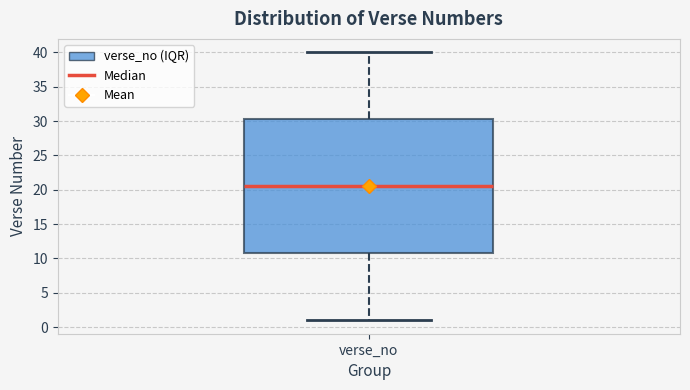

Where does the lower whisker of the box for verse_no end on the y-axis? The values are not printed on the chart, so give them approximately, as read against the axis.

1.0